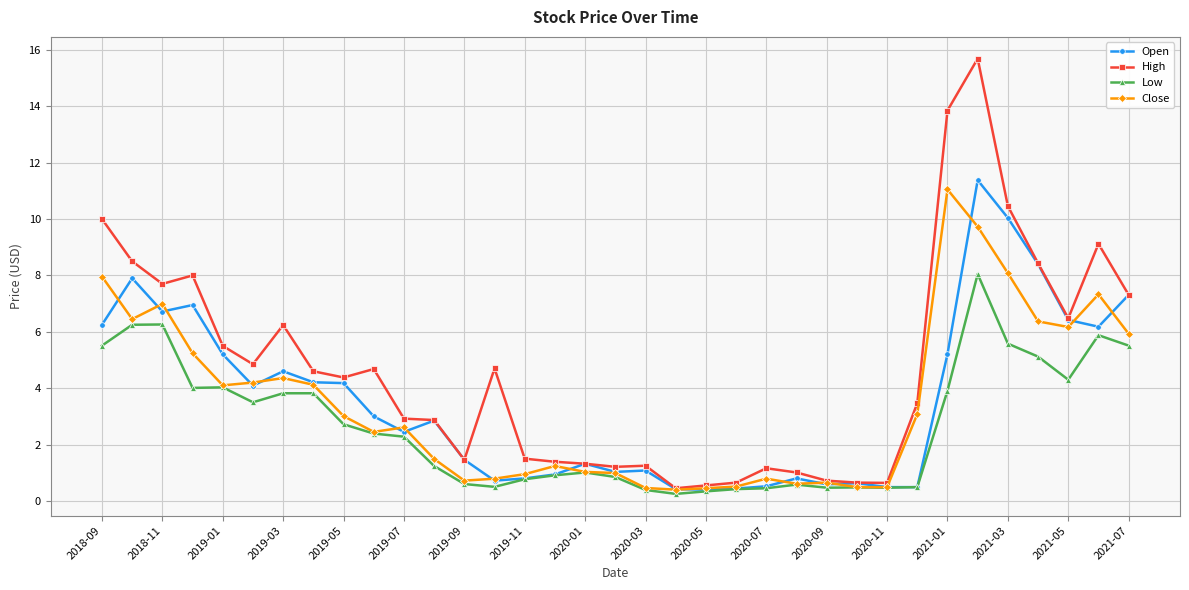

Which series has the widest spread of values?

High